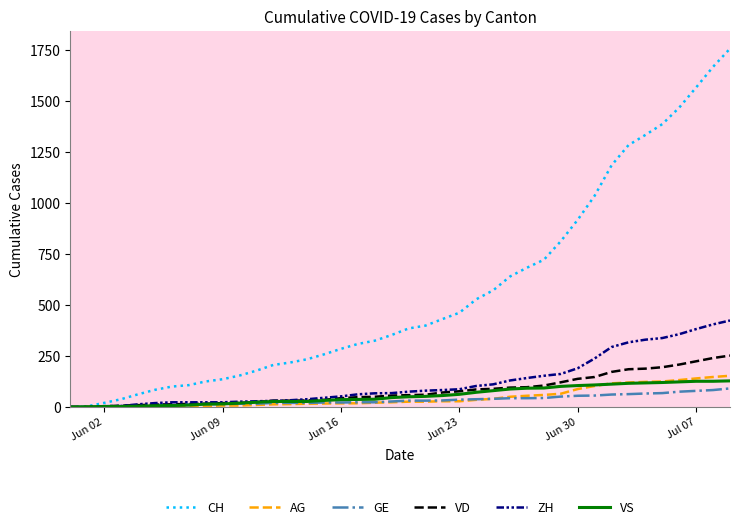

What is the highest value of the AG series?

153